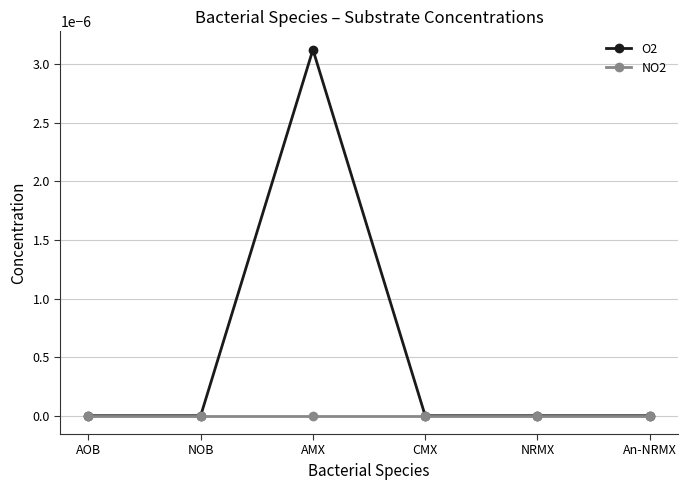

Which series has the widest spread of values?

O2